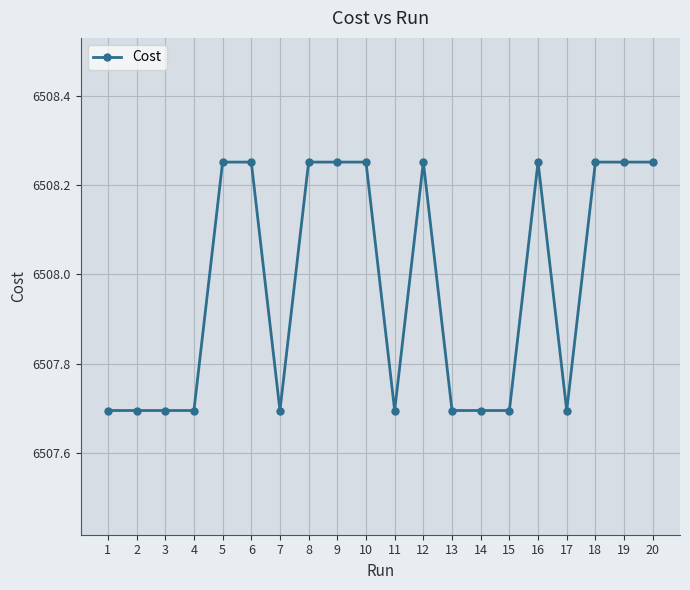

True or false: there are more than 2 points higher than both neighbors.

True